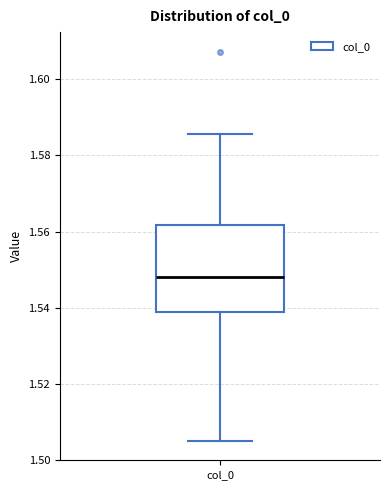

Transcribe this box plot: give where the median line is, the range the box spans, and where the two whiskers end, as read against the y-axis. The values are not printed on the chart, so give them approximately, as read against the axis.

median 1.548, box 1.538 to 1.562, whiskers 1.504 to 1.586